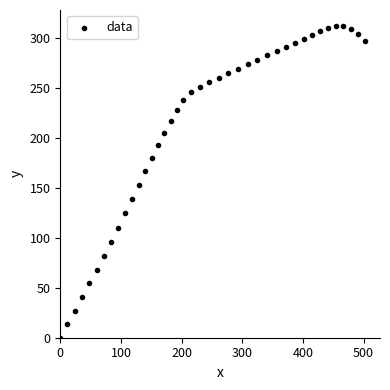

What is the range of X values (max minus min)?

501.9